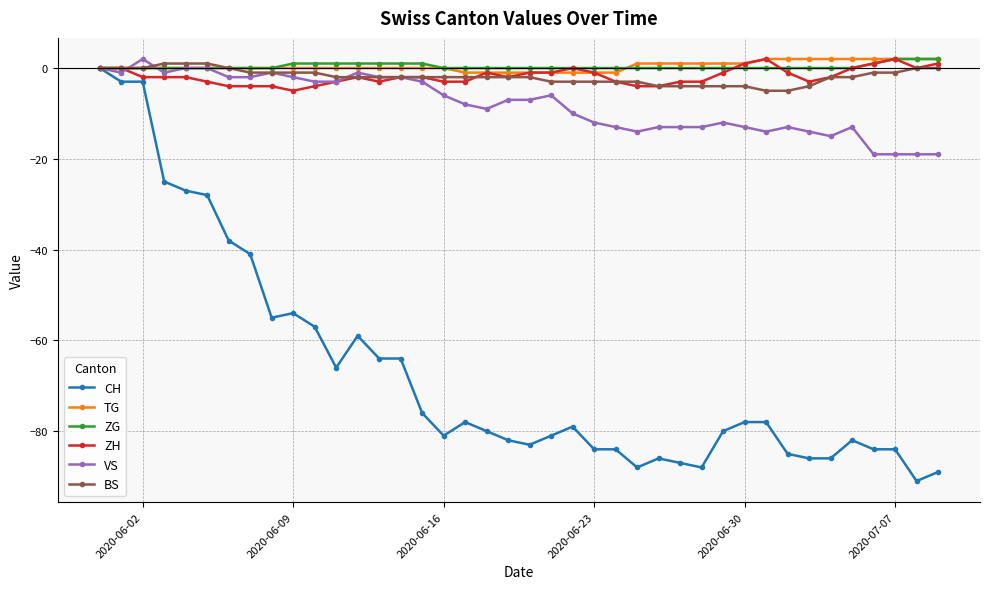

True or false: CH has more than 0 points higher than both neighbors.

True